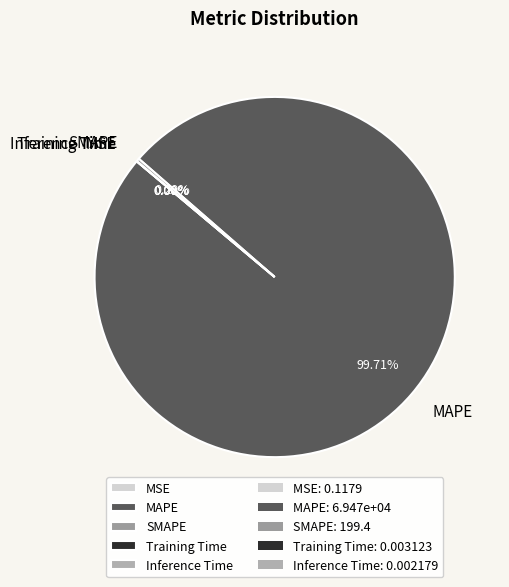

Is there a majority slice in this chart?

Yes